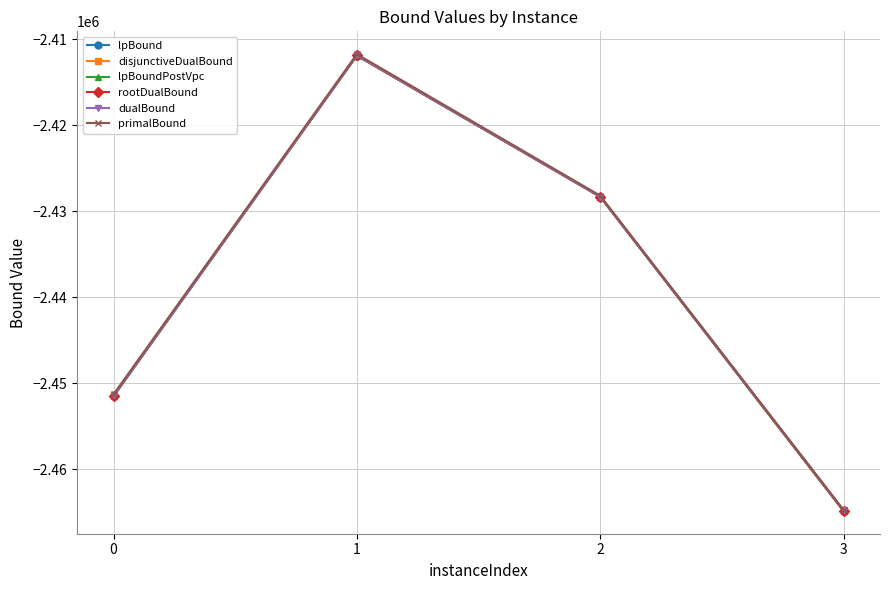

What is the greatest value displayed?

-2411714.0